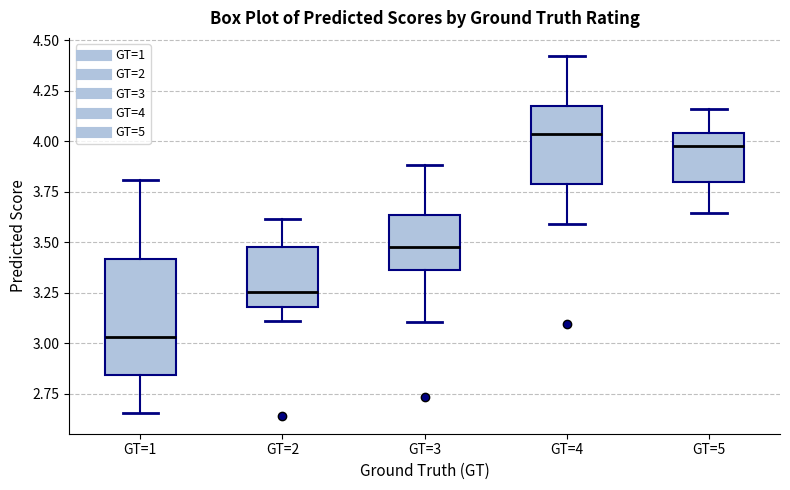

Which box's median line is the lowest?

GT=1